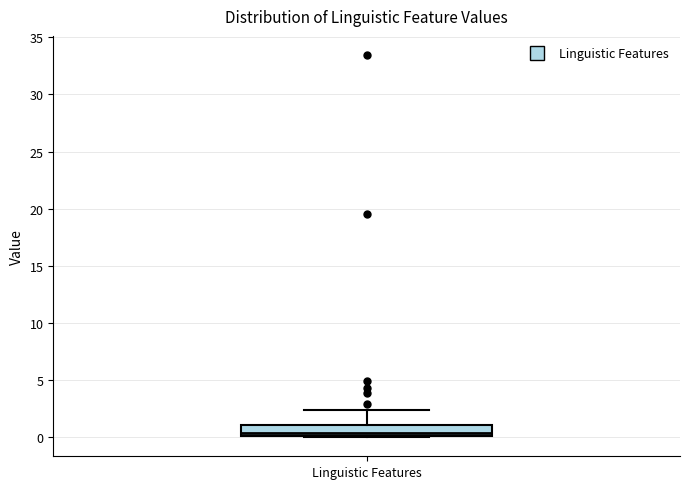

Read this box plot against the y-axis: the position of the median line, the range covered by the box, and the ends of both whiskers. The values are not printed on the chart, so give them approximately, as read against the axis.

median 0.5, box 0.0 to 1.0, whiskers 0.0 to 2.5